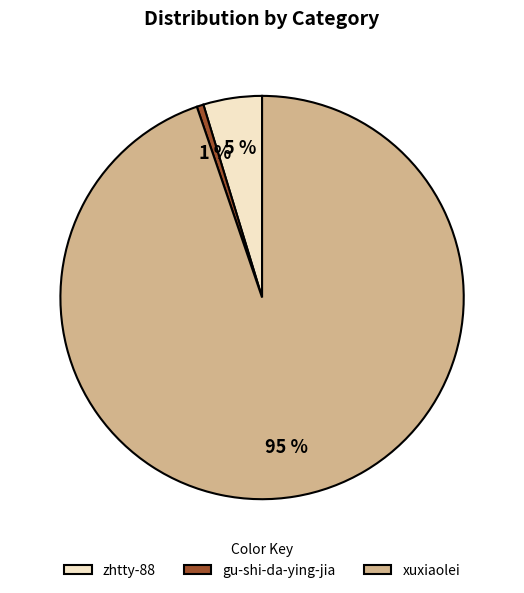

Does zhtty-88 represent more than half of the total?

No